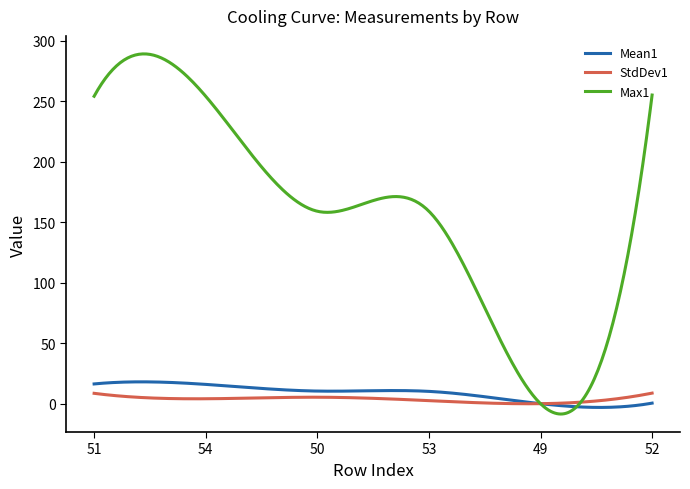

In Max1, how many points are lower than both neighbors (excluding endpoints)?

2